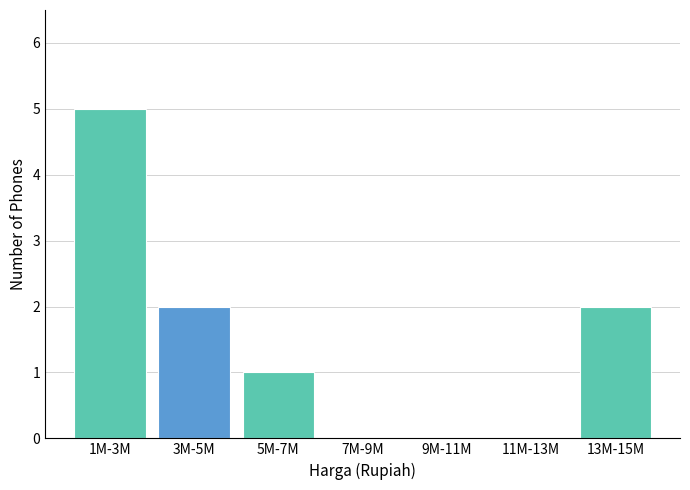

Reading left to right, transcribe all the data shown in this chart.

1M-3M=5	3M-5M=2	5M-7M=1	7M-9M=0	9M-11M=0	11M-13M=0	13M-15M=2